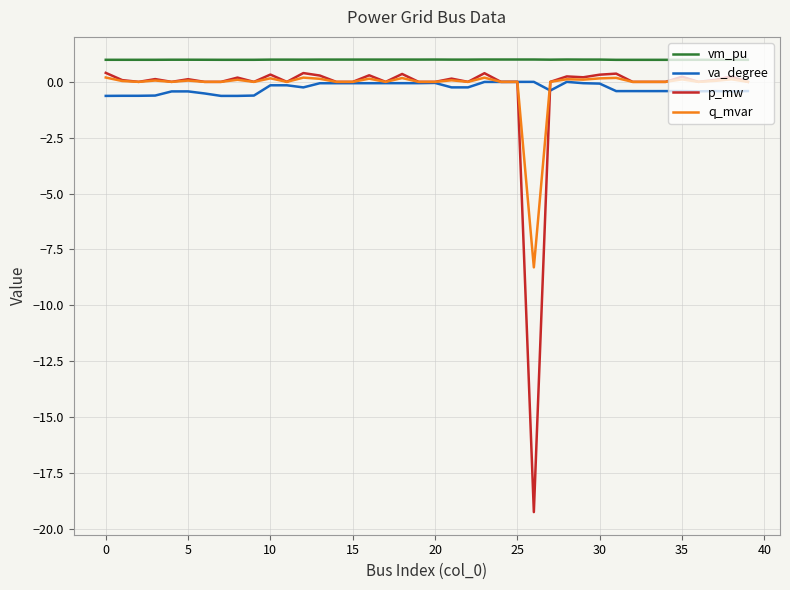

Which series has the largest range (max minus min)?

p_mw